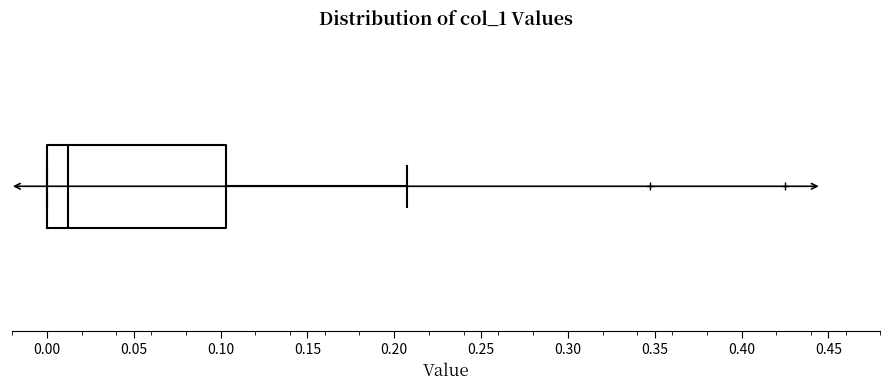

Transcribe this box plot: give where the median line is, the range the box spans, and where the two whiskers end, as read against the x-axis. The values are not printed on the chart, so give them approximately, as read against the axis.

median 0.010, box 0.000 to 0.105, whiskers 0.000 to 0.205